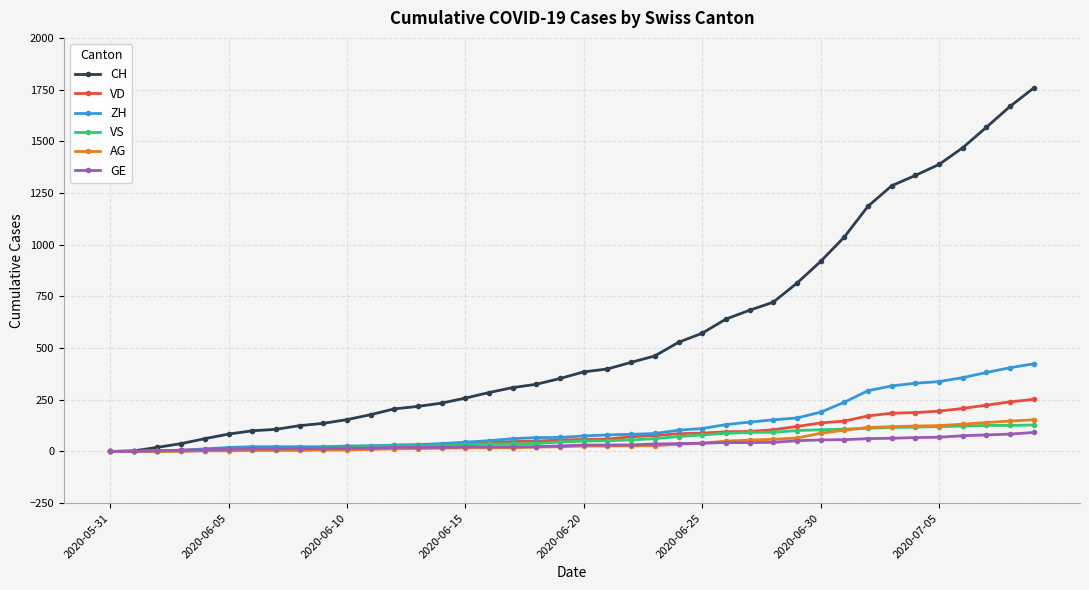

What is the maximum value shown in the chart?

1758